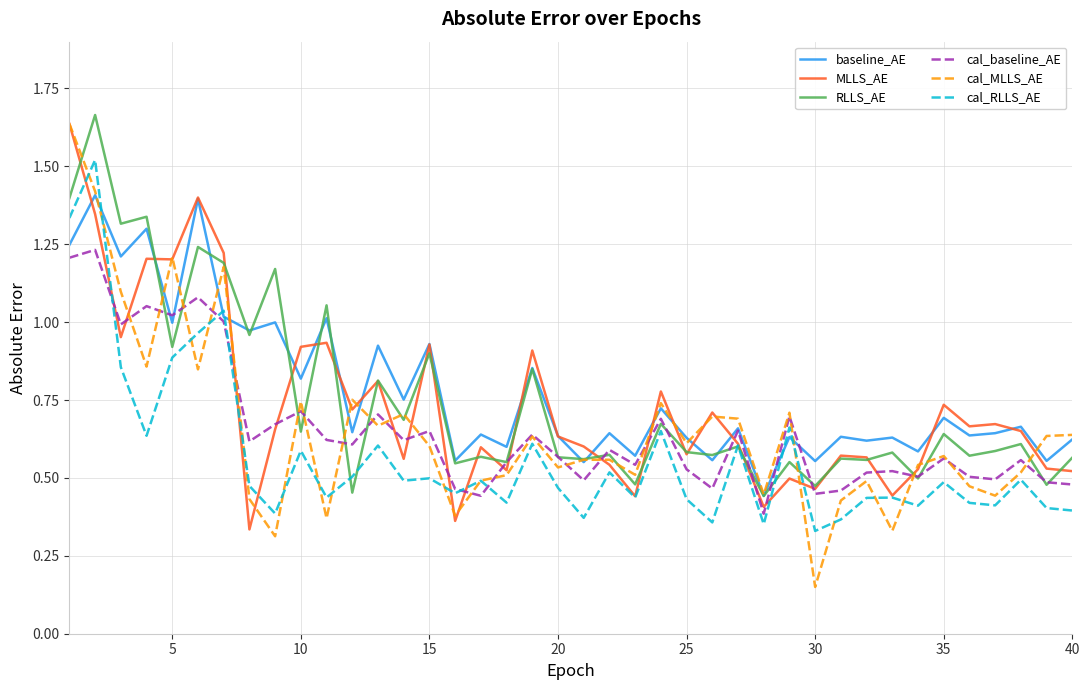

Which series has the largest total across all categories?

baseline_AE